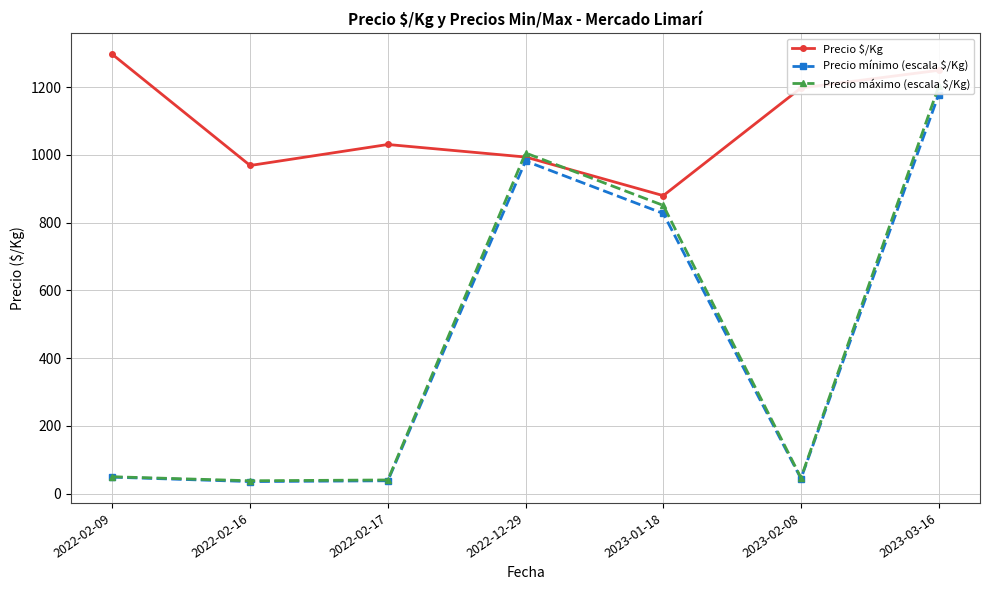

Which label corresponds to the smallest value in the chart?

2022-02-16